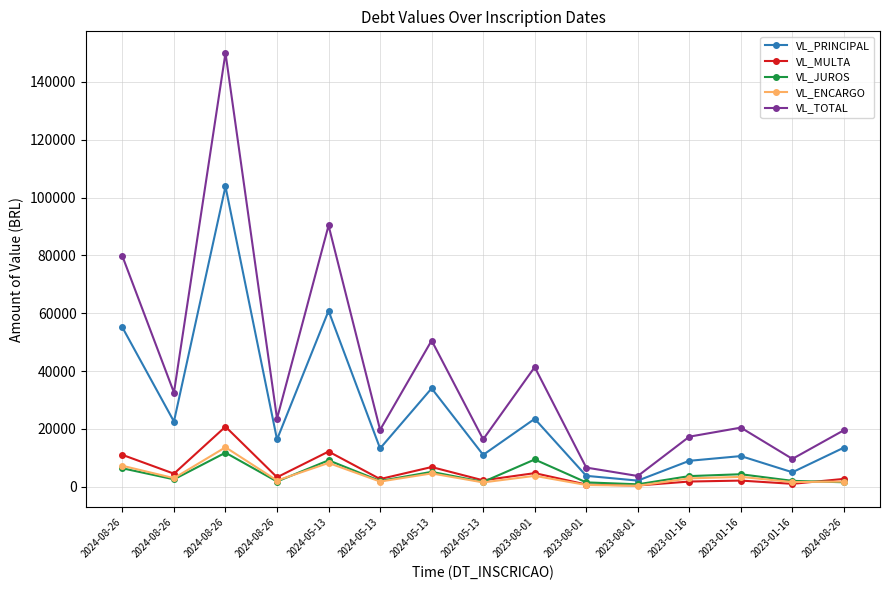

What are all the series names shown in the legend?

VL_PRINCIPAL, VL_MULTA, VL_JUROS, VL_ENCARGO, VL_TOTAL